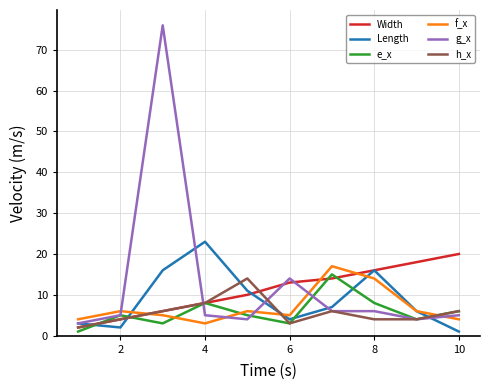

After their last crossing, which series has the higher values: Length or h_x?

h_x